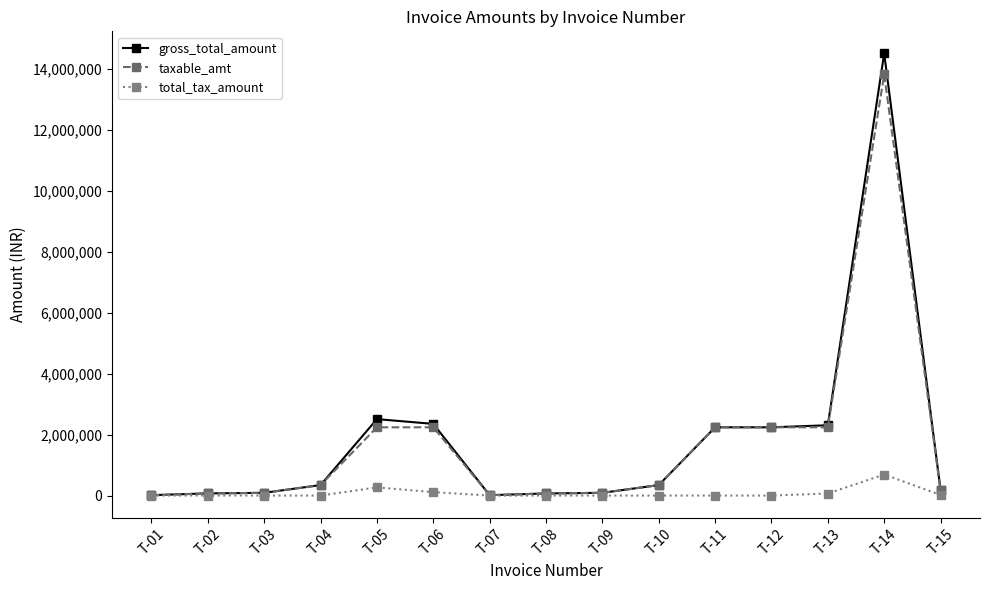

The value of taxable_amt at T-13 is 3906293. True or false?

False